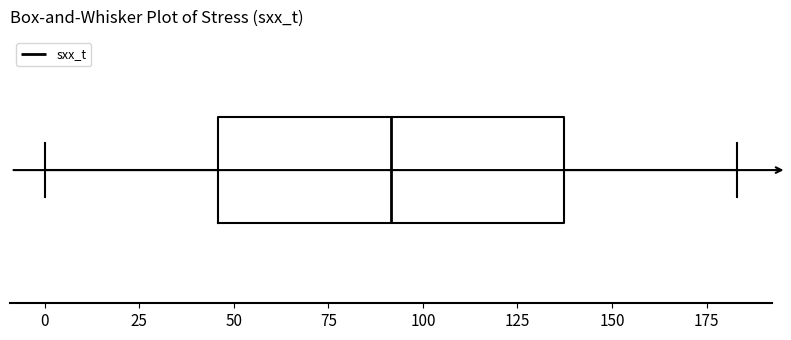

Transcribe this box plot: give where the median line is, the range the box spans, and where the two whiskers end, as read against the x-axis. The values are not printed on the chart, so give them approximately, as read against the axis.

median 90, box 45 to 135, whiskers 0 to 185